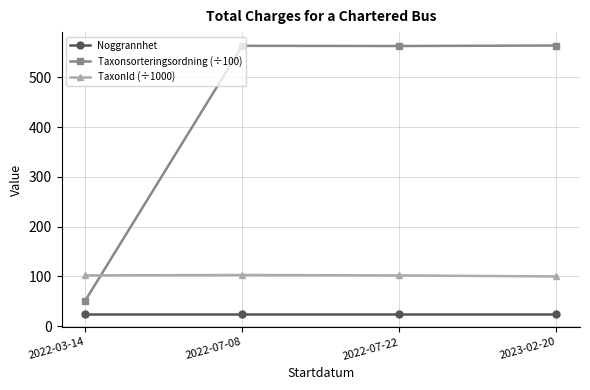

What is the minimum value shown in the chart?

25.0